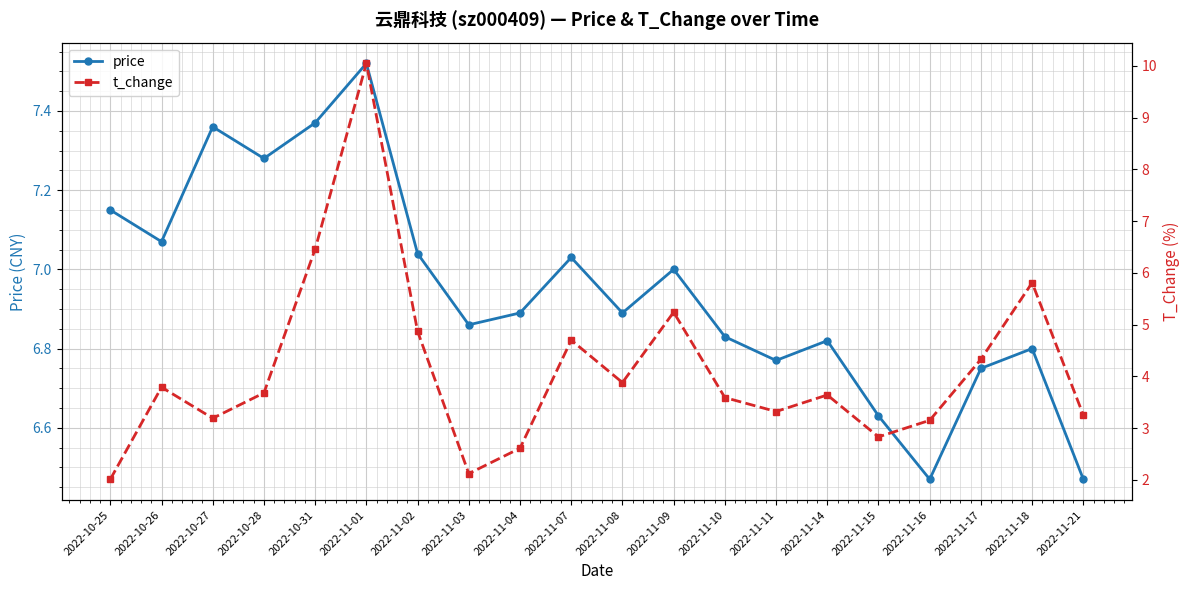

How many lines are shown in the chart?

2